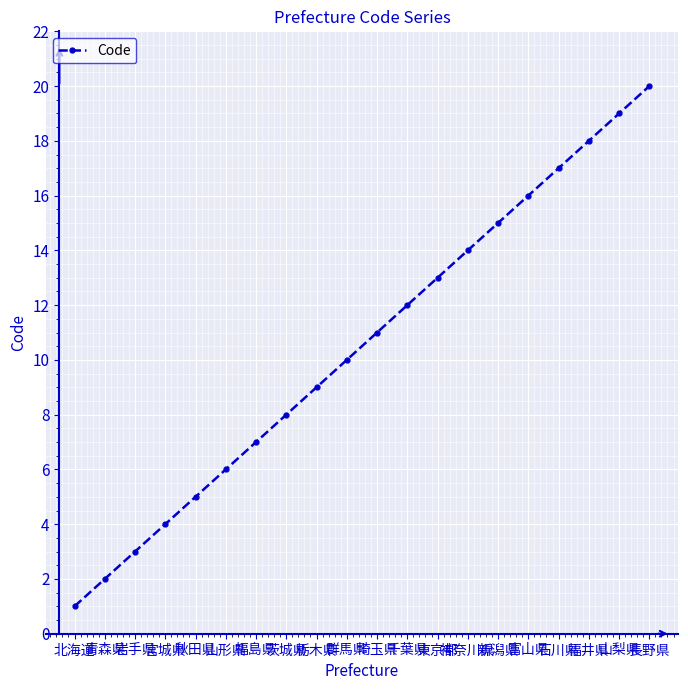

The value at 千葉県 is 12. True or false?

True